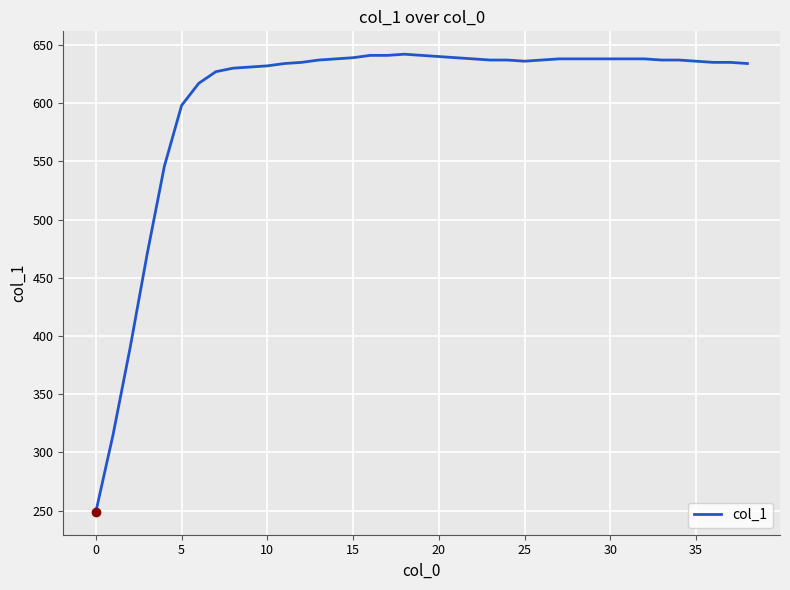

What is the greatest value displayed?

642